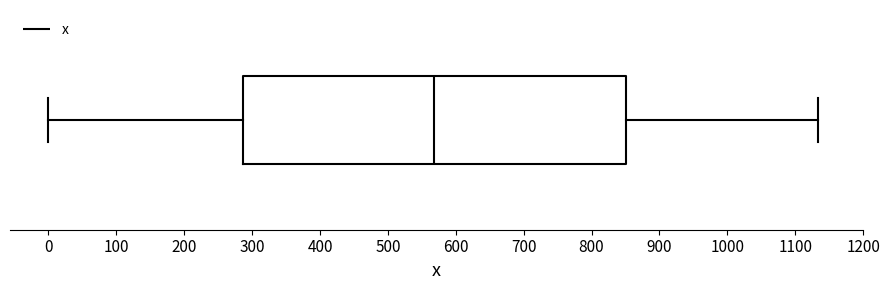

Transcribe this box plot: give where the median line is, the range the box spans, and where the two whiskers end, as read against the x-axis. The values are not printed on the chart, so give them approximately, as read against the axis.

median 570, box 290 to 850, whiskers 0 to 1130